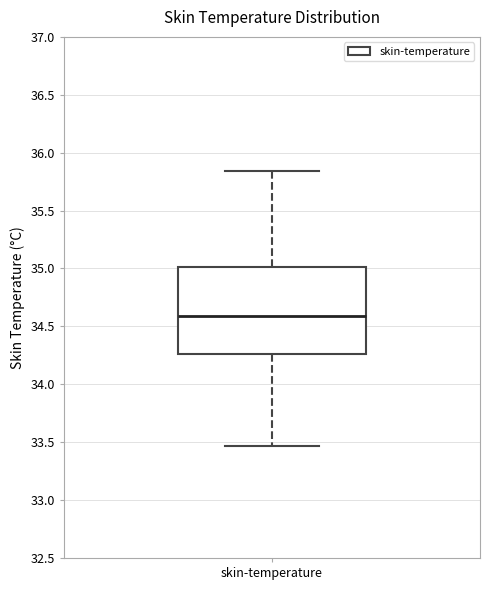

Transcribe this box plot: give where the median line is, the range the box spans, and where the two whiskers end, as read against the y-axis. The values are not printed on the chart, so give them approximately, as read against the axis.

median 34.60, box 34.25 to 35.00, whiskers 33.45 to 35.85